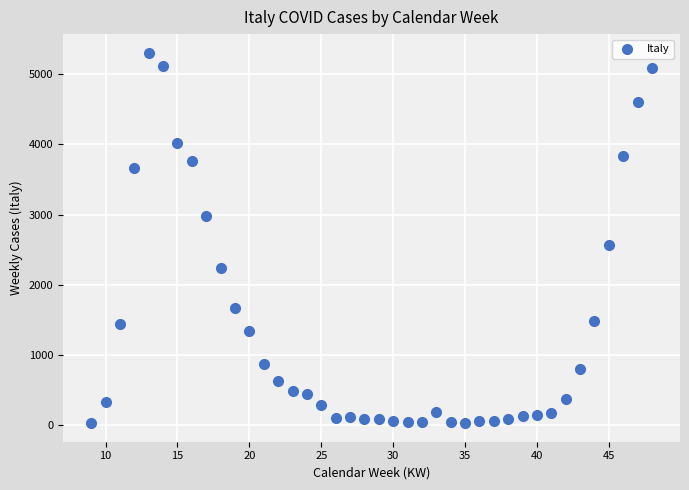

What Y value in the scatter plot is closest to 2667?

2568